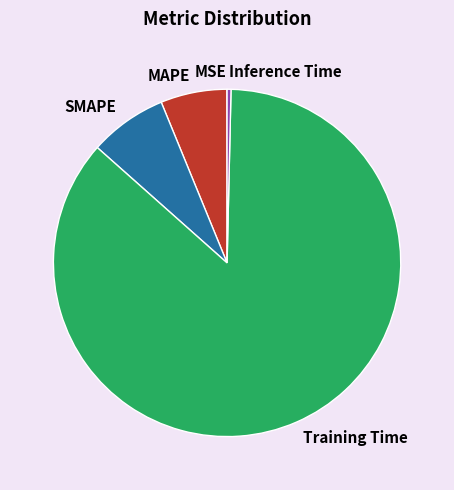

Between MAPE and SMAPE, which is larger?

SMAPE